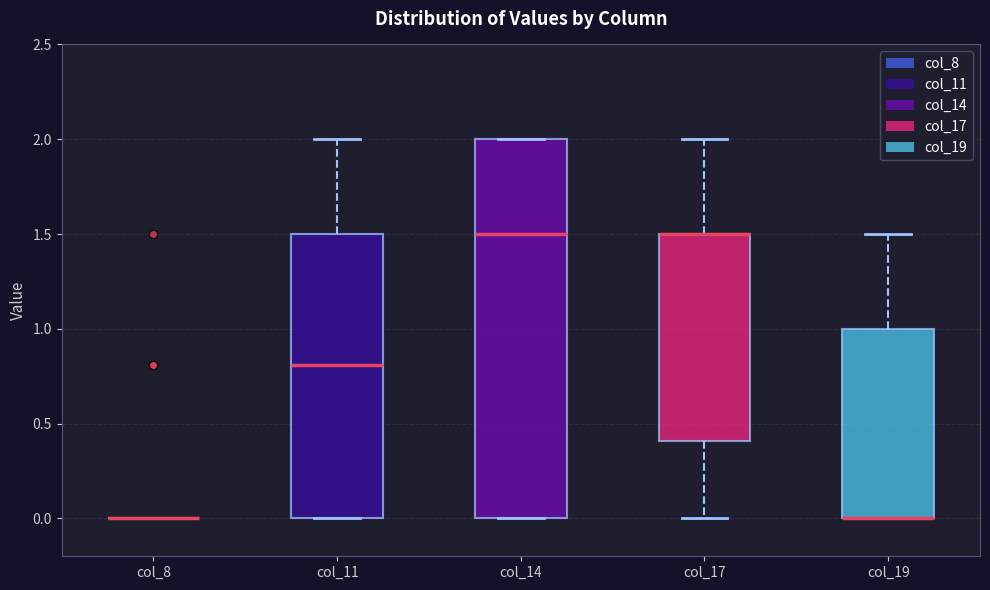

Reading left to right, read every box against the y-axis: the position of its median line, the range the box covers, and the ends of its whiskers. The values are not printed on the chart, so give them approximately, as read against the axis.

col_8: box collapsed to a line at 0.0, whiskers 0.0 to 0.0
col_11: median 0.8, box 0.0 to 1.5, whiskers 0.0 to 2.0
col_14: median 1.5, box 0.0 to 2.0, whiskers 0.0 to 2.0
col_17: median 1.5 (drawn on the box's upper edge), box 0.4 to 1.5, whiskers 0.0 to 2.0
col_19: median 0.0 (drawn on the box's lower edge), box 0.0 to 1.0, whiskers 0.0 to 1.5